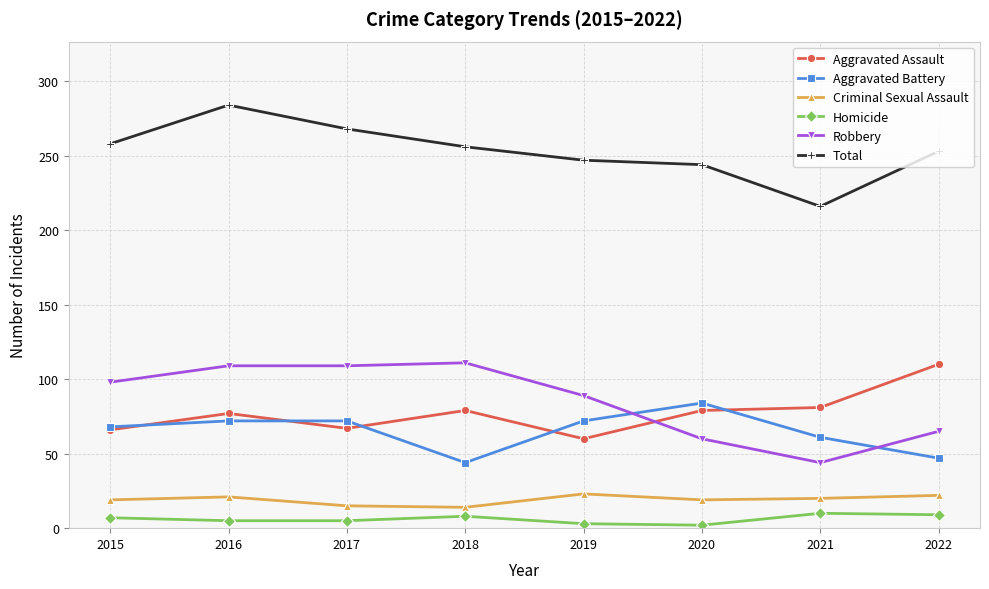

Is it true that Homicide equals 5 at 2016?

True